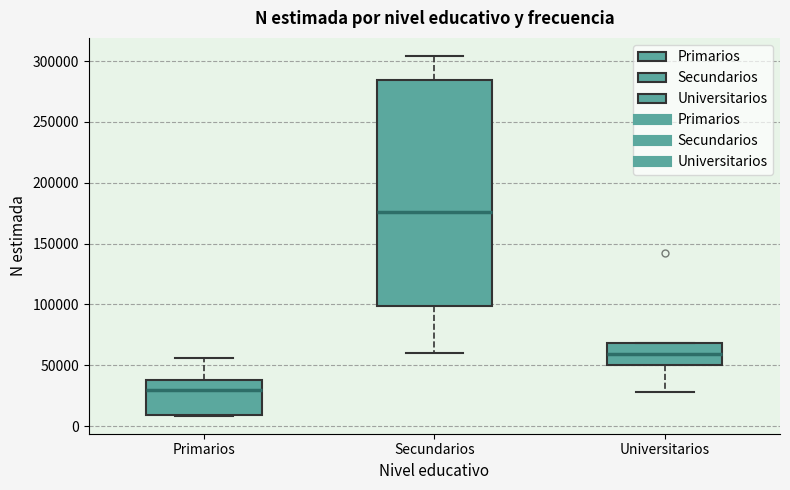

Which box has the lowest median line?

Primarios